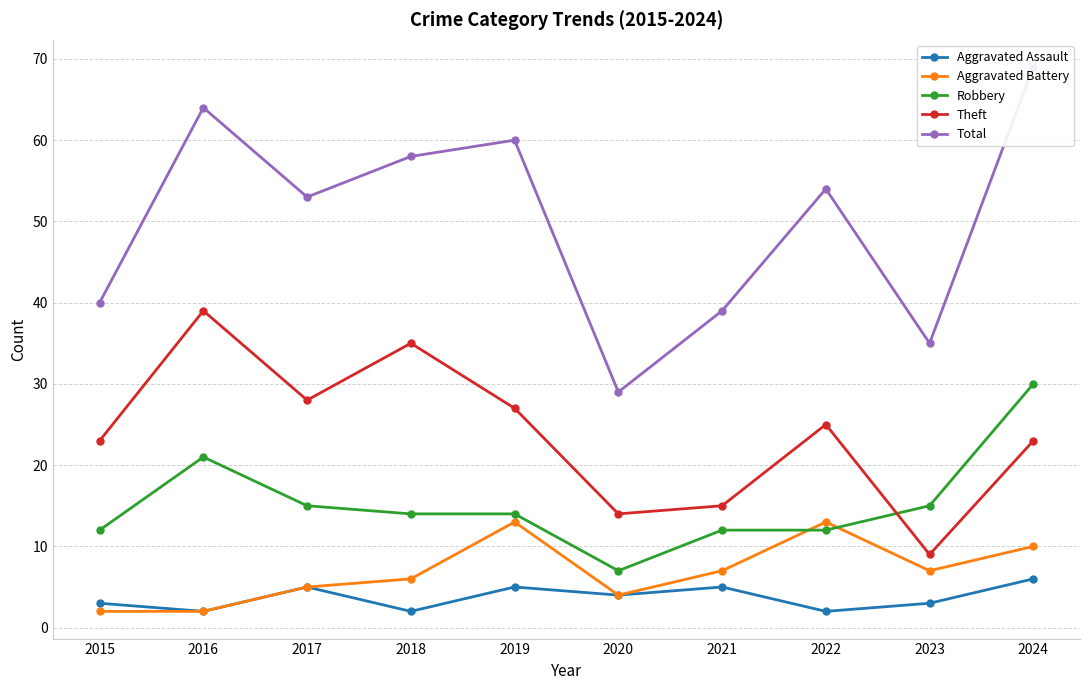

What are all the series names shown in the legend?

Aggravated Assault, Aggravated Battery, Robbery, Theft, Total